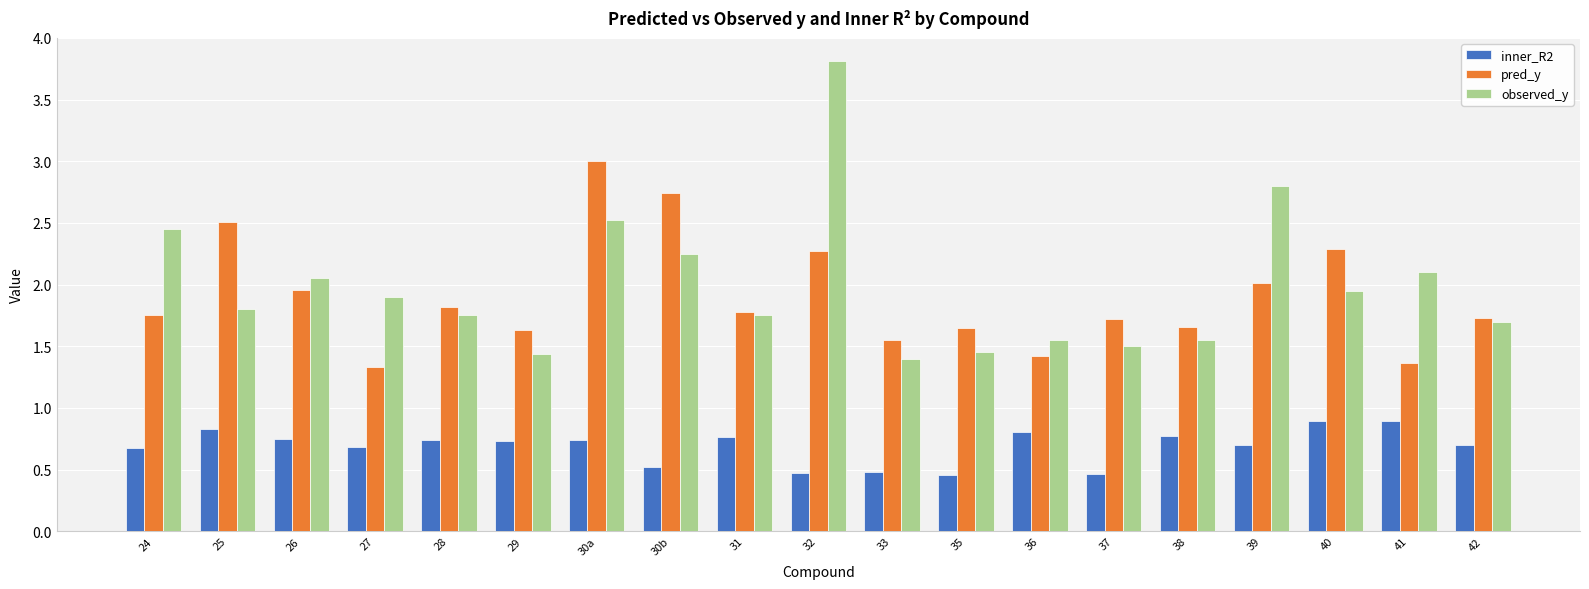

Read the pred_y value at 40.

2.3